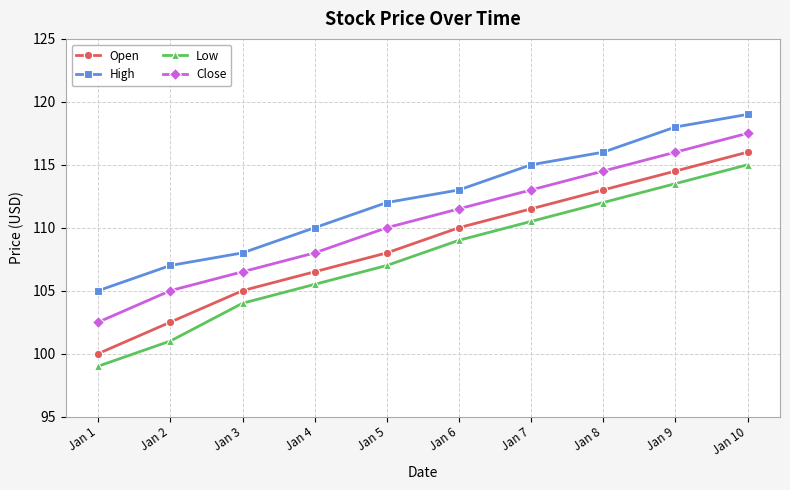

What is the difference between the second highest and minimum values in the Close series?

13.5